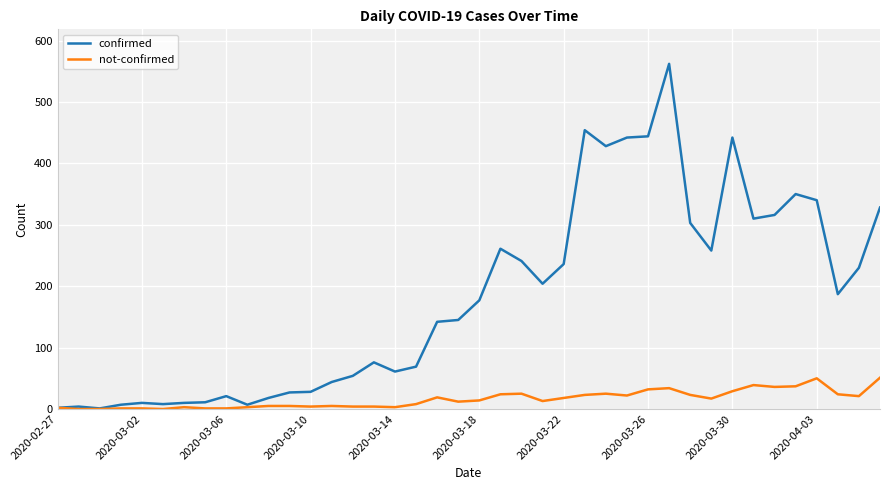

List the series in order of their peak value, highest first.

confirmed, not-confirmed